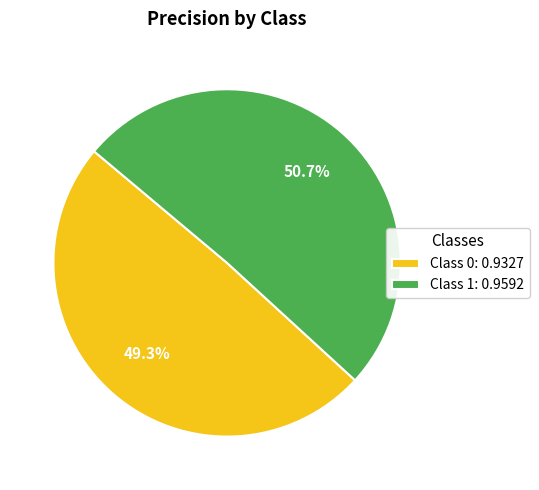

Does any single category account for the majority?

Yes